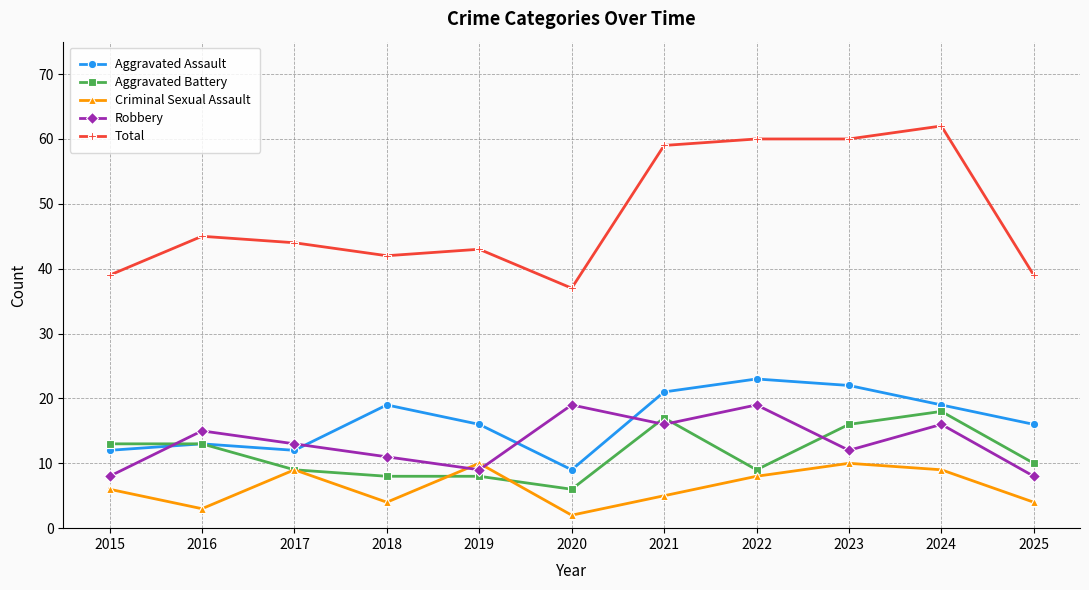

At which category does Criminal Sexual Assault reach its first local valley?

2016